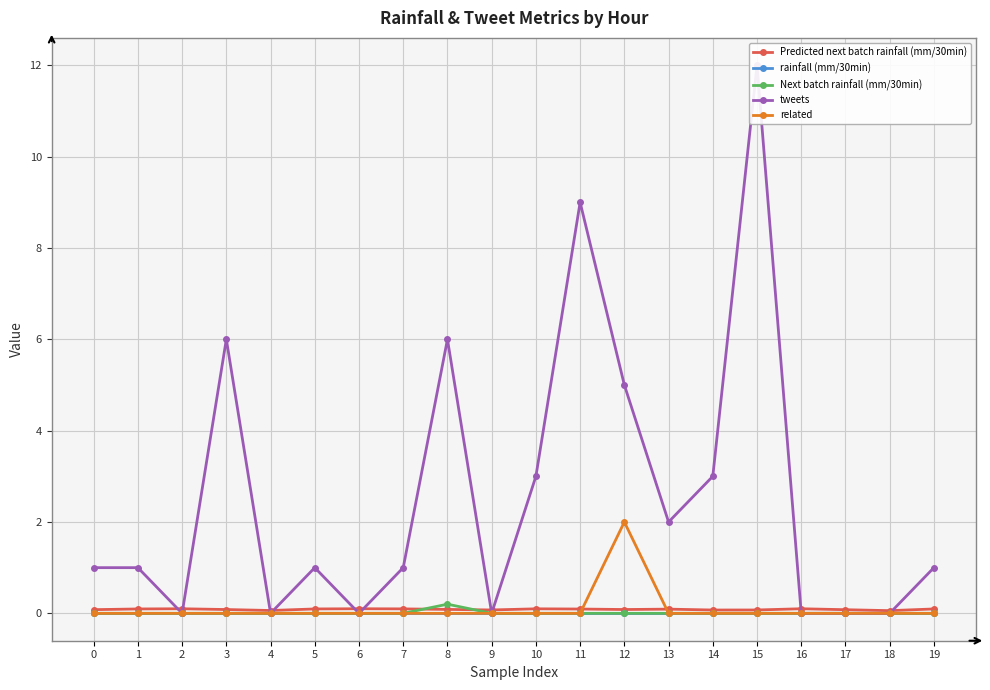

How many intersections are there between Next batch rainfall (mm/30min) and Predicted next batch rainfall (mm/30min)?

2